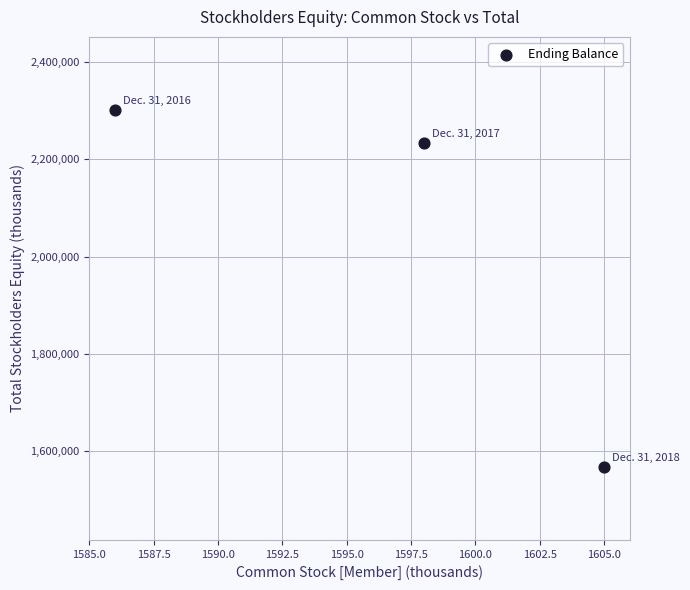

What Y value in the scatter plot is closest to 1934603?

2233788